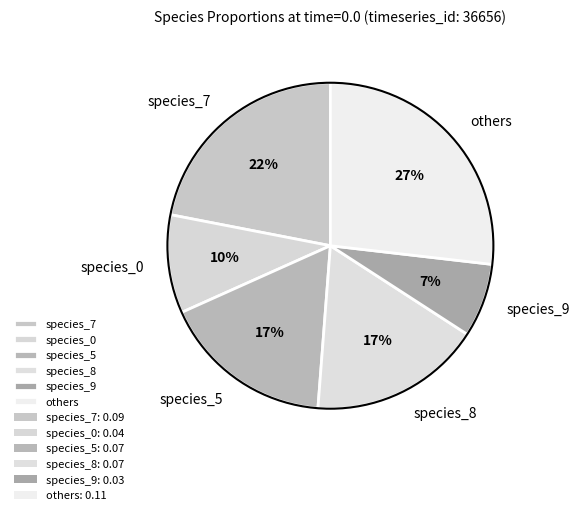

Which category has the biggest portion of the pie?

others